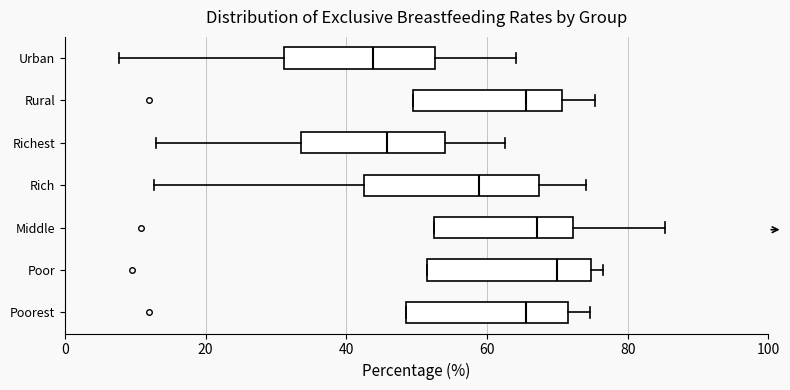

Reading bottom to top, transcribe this box plot: for each box, give where its median line is, the range the box spans, and where its two whiskers end, as read against the x-axis. The values are not printed on the chart, so give them approximately, as read against the axis.

Poorest: median 66, box 48 to 72, whiskers 48 to 74
Poor: median 70, box 52 to 74, whiskers 52 to 76
Middle: median 68, box 52 to 72, whiskers 52 to 86
Rich: median 58, box 42 to 68, whiskers 12 to 74
Richest: median 46, box 34 to 54, whiskers 12 to 62
Rural: median 66, box 50 to 70, whiskers 50 to 76
Urban: median 44, box 32 to 52, whiskers 8 to 64